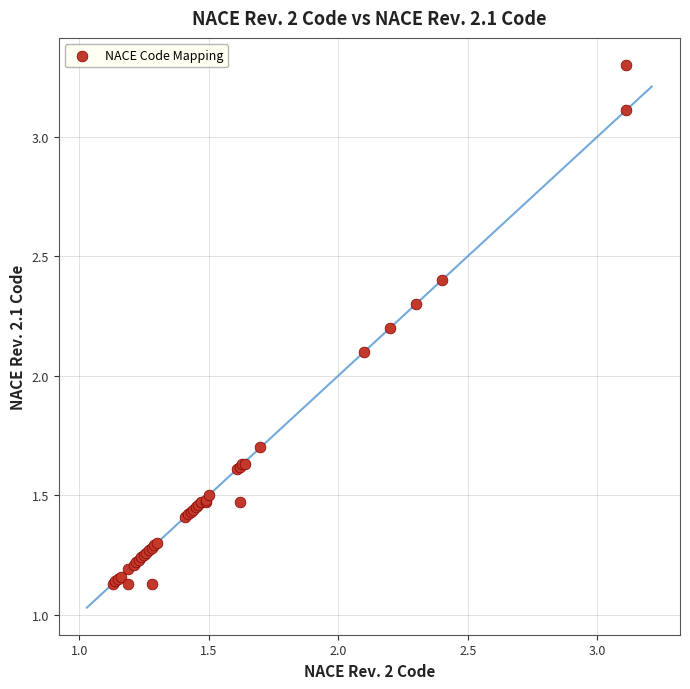

What Y value in the scatter plot is closest to 2?

2.1